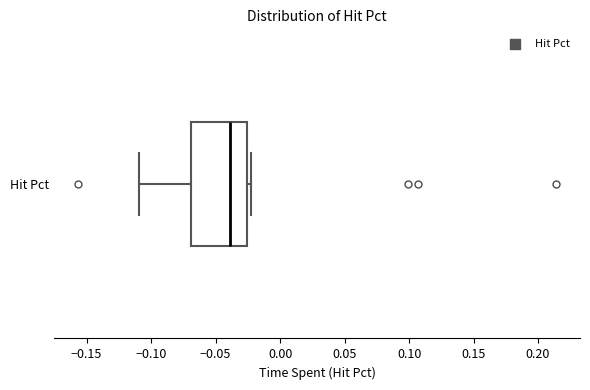

Read this box plot against the x-axis: the position of the median line, the range covered by the box, and the ends of both whiskers. The values are not printed on the chart, so give them approximately, as read against the axis.

median -0.040, box -0.070 to -0.025, whiskers -0.110 to -0.025 (just right of the box's right edge)